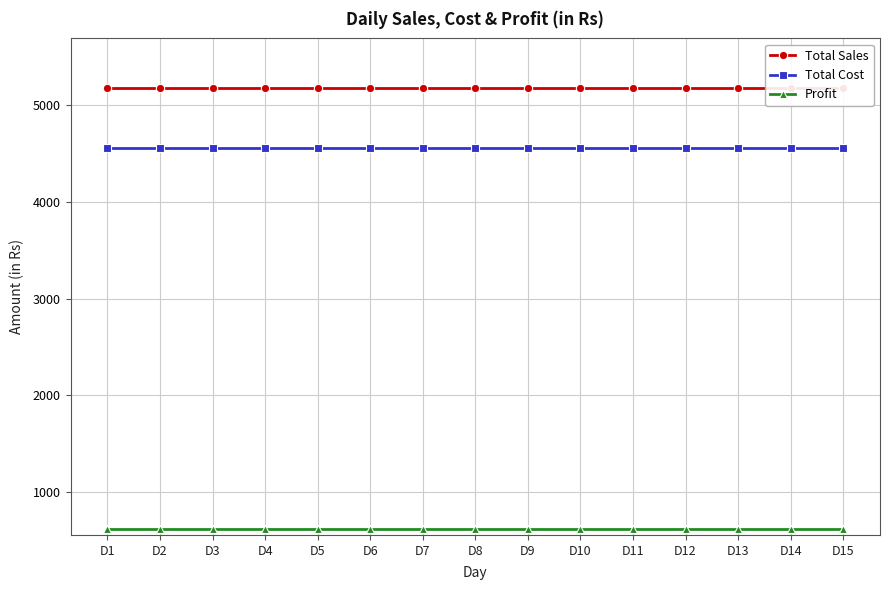

What is the sum of the Total Sales values at D15 and D8?

10350